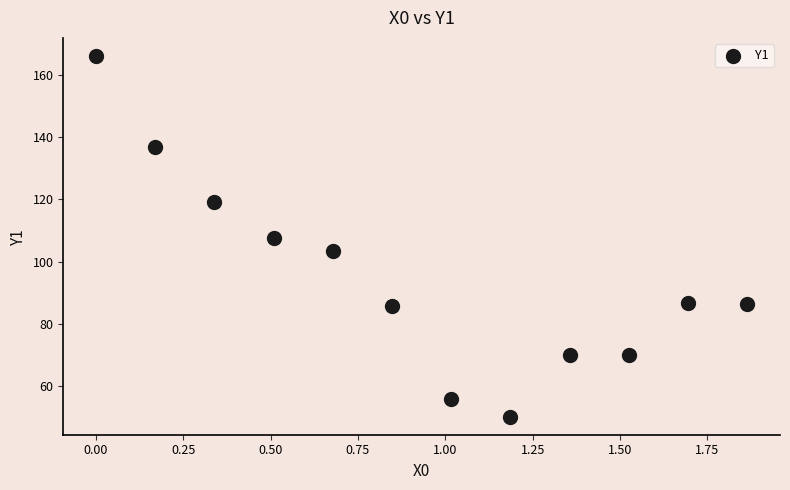

What is the range of X values (max minus min)?

1.9